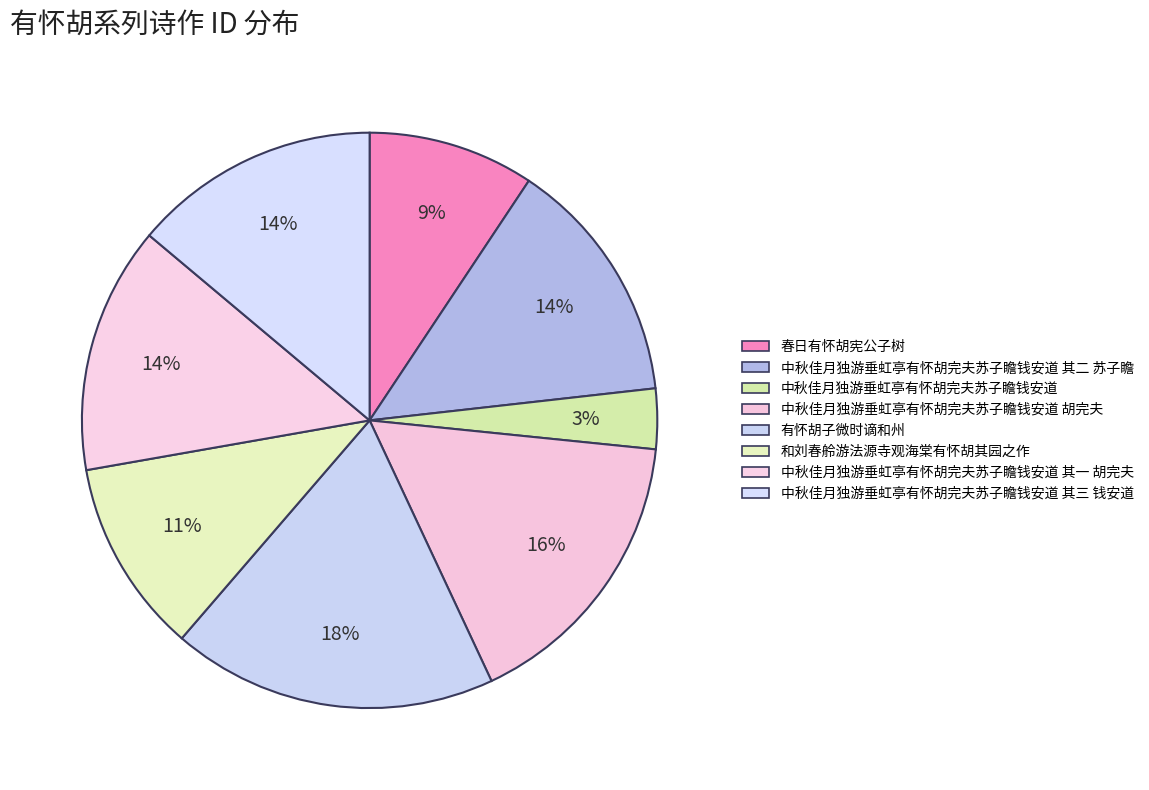

Which category has the biggest portion of the pie?

有怀胡子微时谪和州